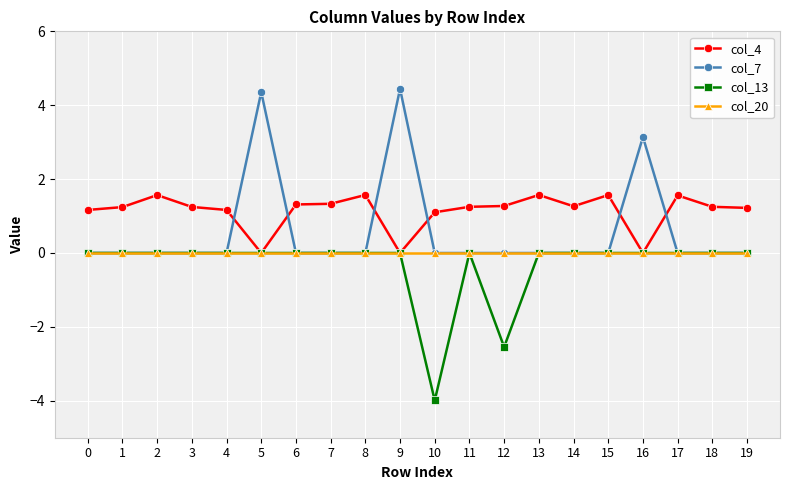

True or false: col_7 and col_4 cross at least once.

True